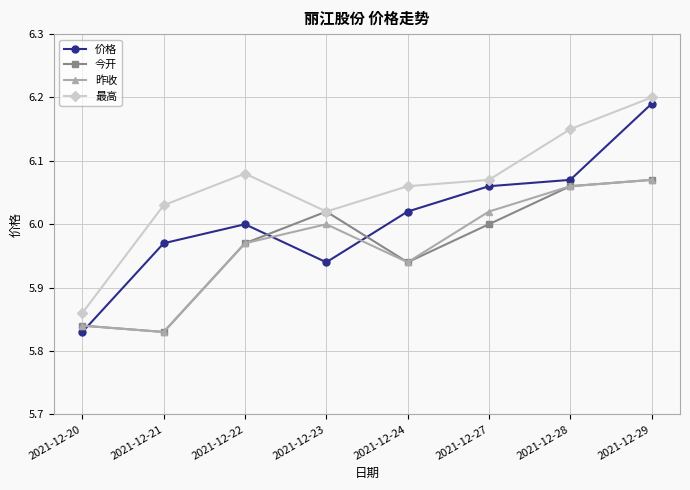

Where is the first local maximum for 昨收?

2021-12-23